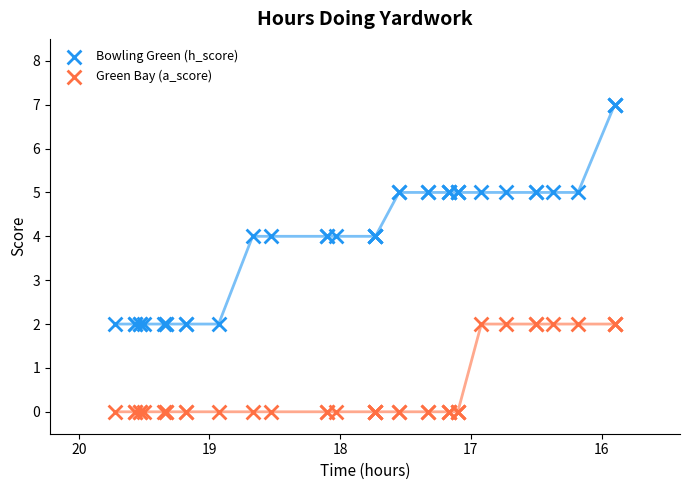

Which series has the largest Y range (max minus min)?

Bowling Green (h_score)